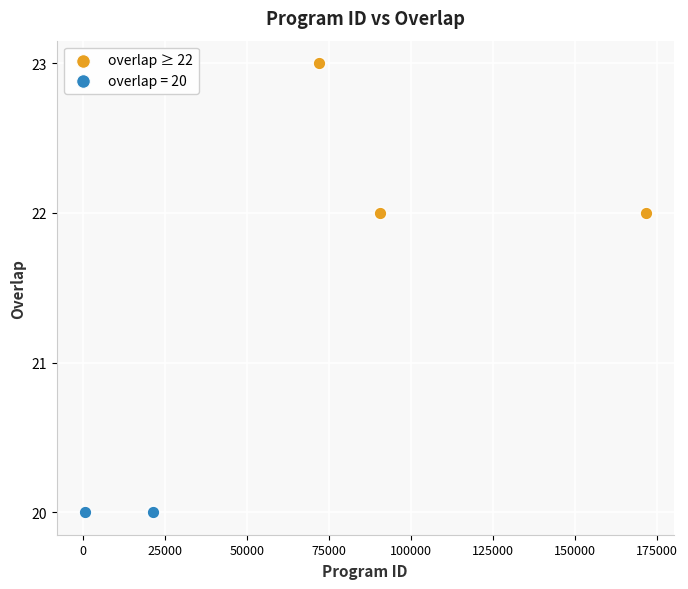

Which series reaches the minimum Y coordinate?

overlap = 20